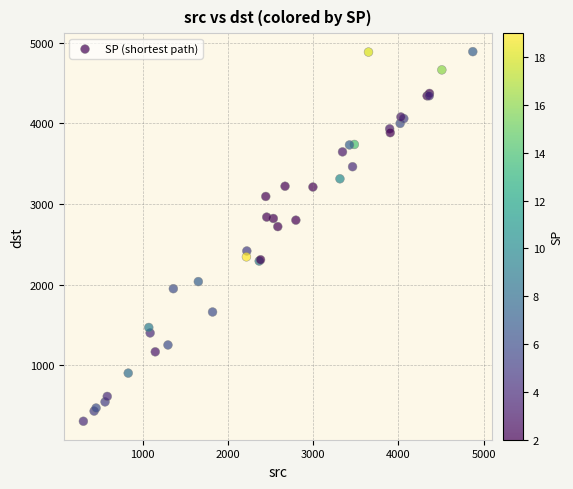

What Y value in the scatter plot is closest to 2598?

2720